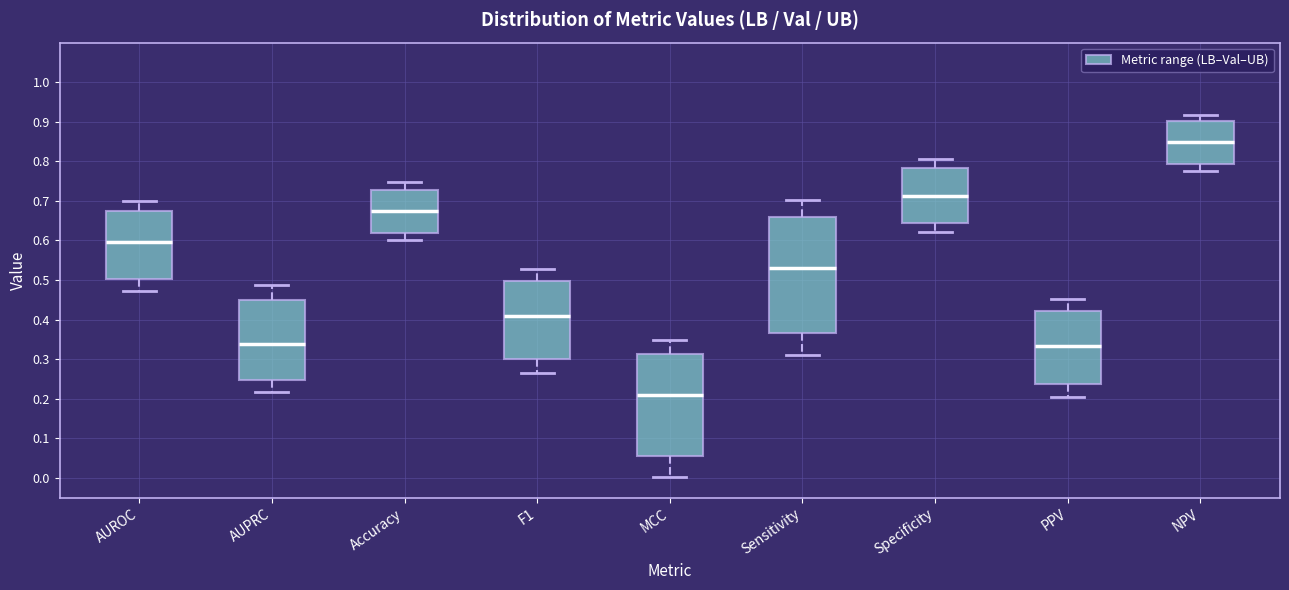

Which box has the lowest median line?

MCC